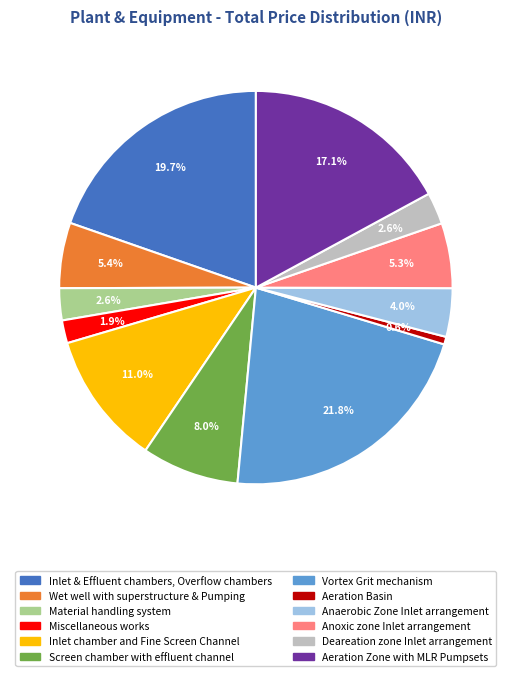

To the nearest percent, what portion does Vortex Grit mechanism represent?

22%